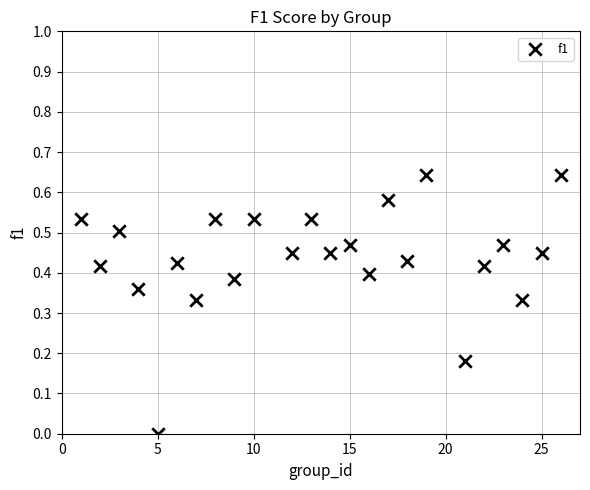

What is the range of X values (max minus min)?

25.0